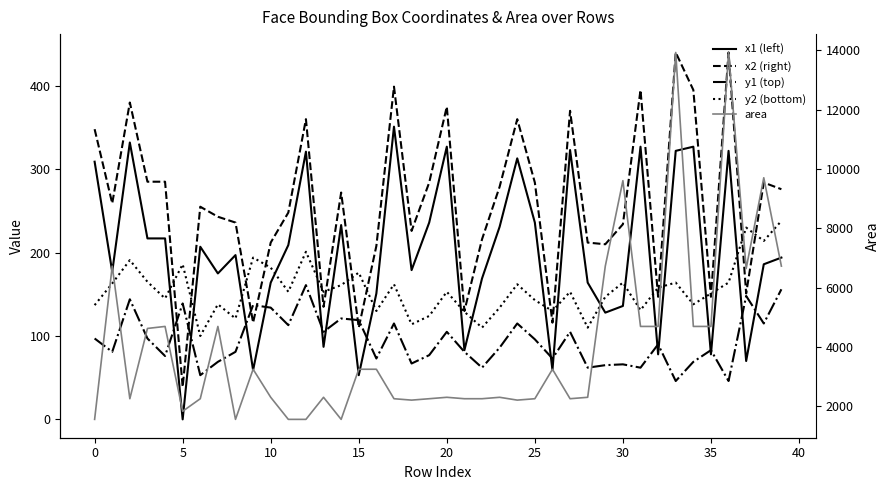

Is this an area chart (filled region under the line)?

No